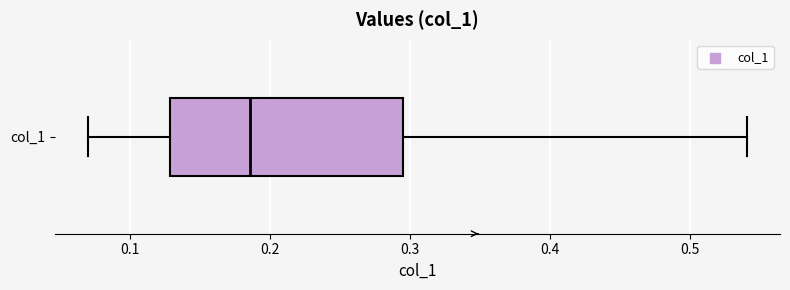

Read this box plot against the x-axis: the position of the median line, the range covered by the box, and the ends of both whiskers. The values are not printed on the chart, so give them approximately, as read against the axis.

median 0.19, box 0.13 to 0.29, whiskers 0.07 to 0.54